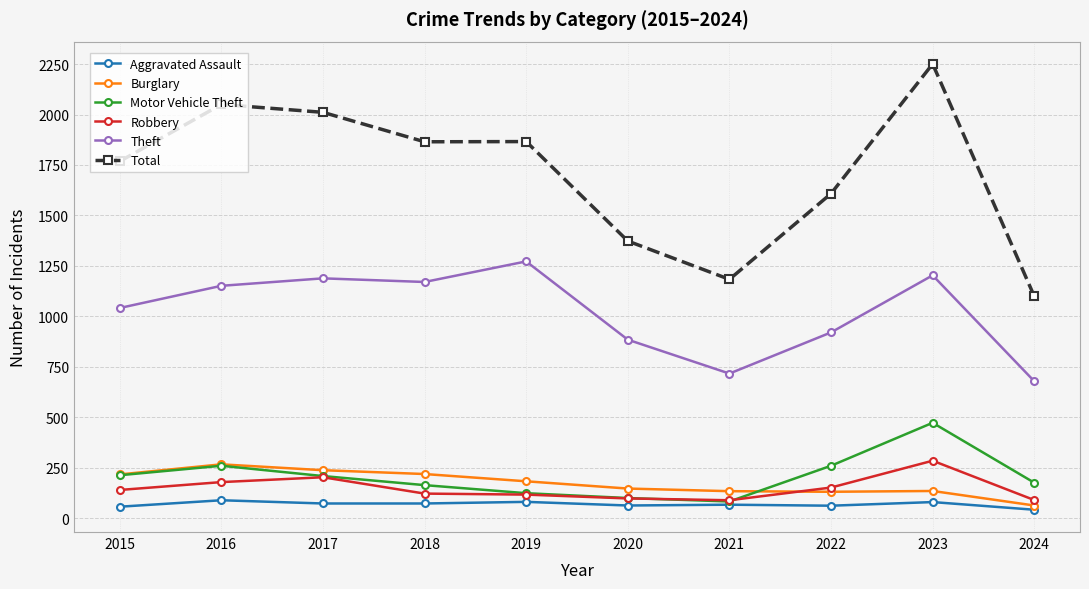

True or false: Aggravated Assault has a value of 56 at 2015.

True